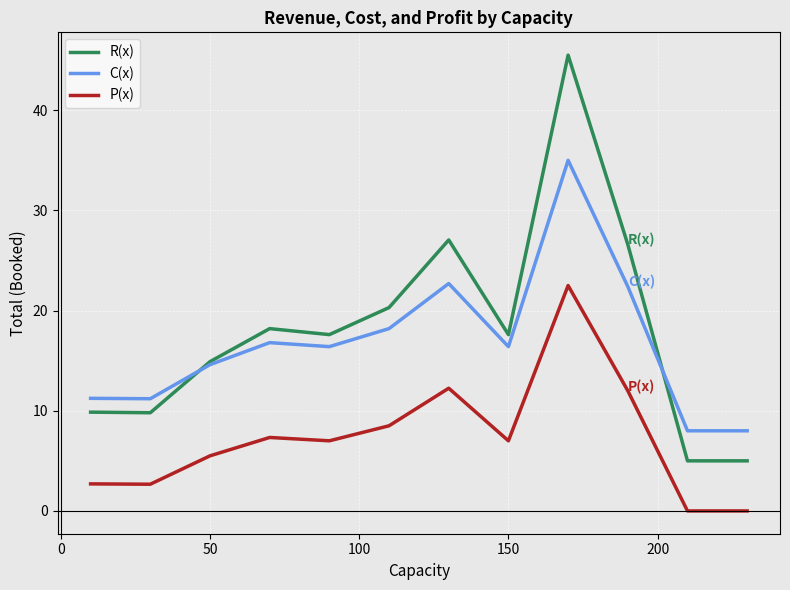

What is the lowest value of the R(x) series?

5.0